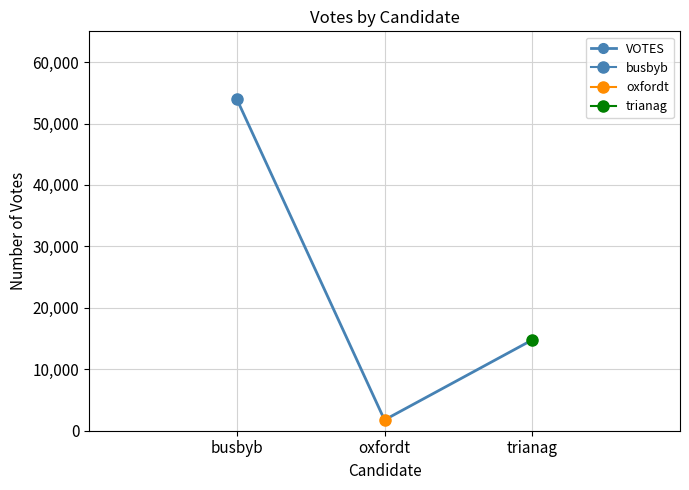

The chart shows a value of 19225 at trianag. True or false?

False